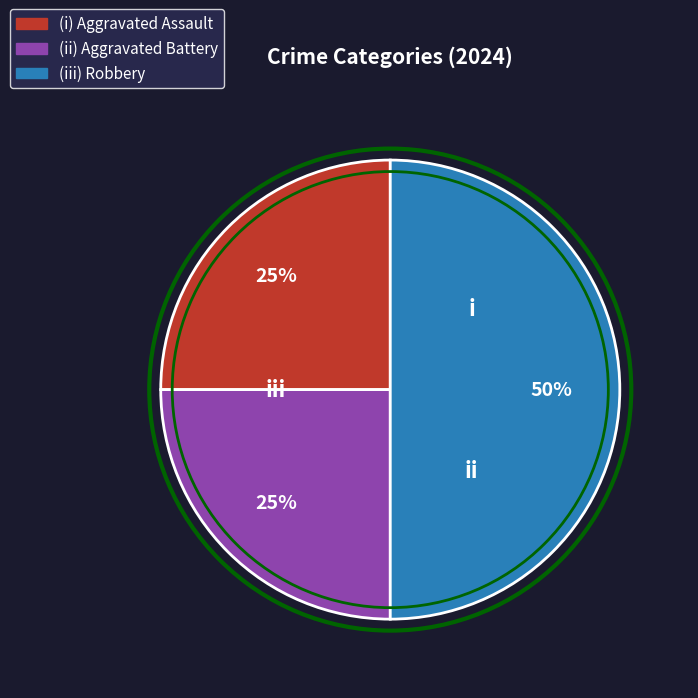

To the nearest percent, what is the difference between the largest and smallest slice percentages?

25%